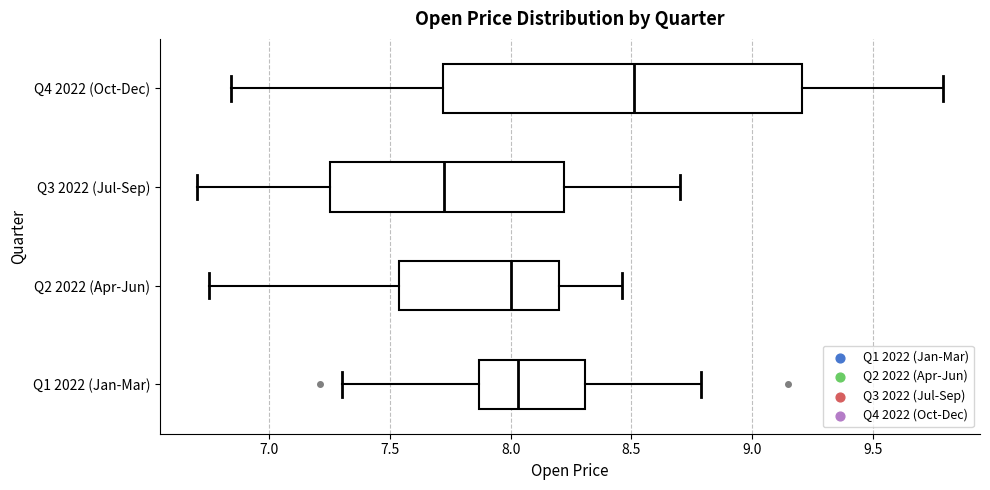

Comparing the boxes themselves (not the whiskers), which one is the widest?

Q4 2022 (Oct-Dec)